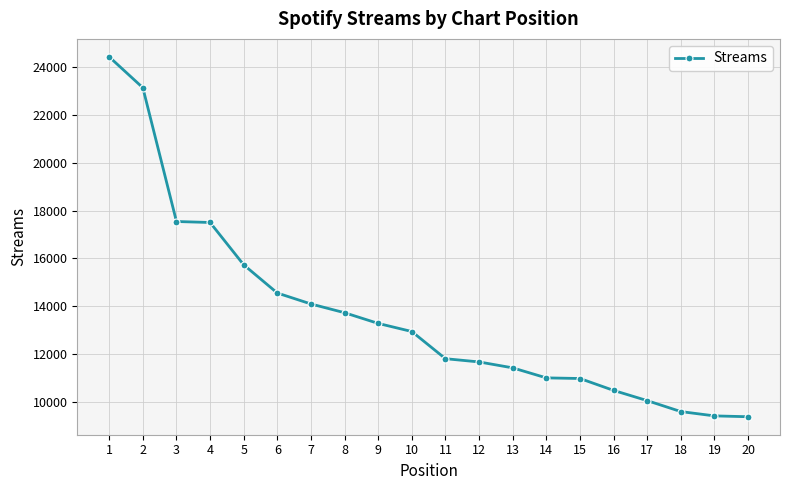

What is the sum of all values?

272939